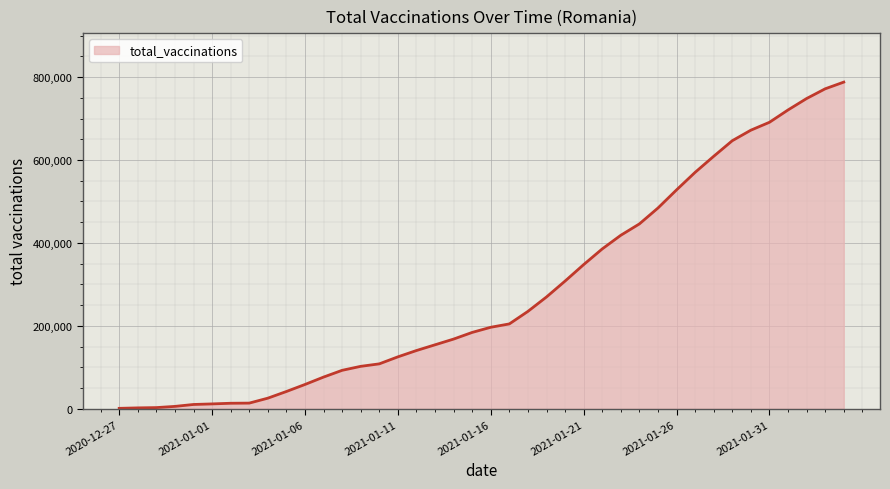

What is the maximum value shown in the chart?

788012